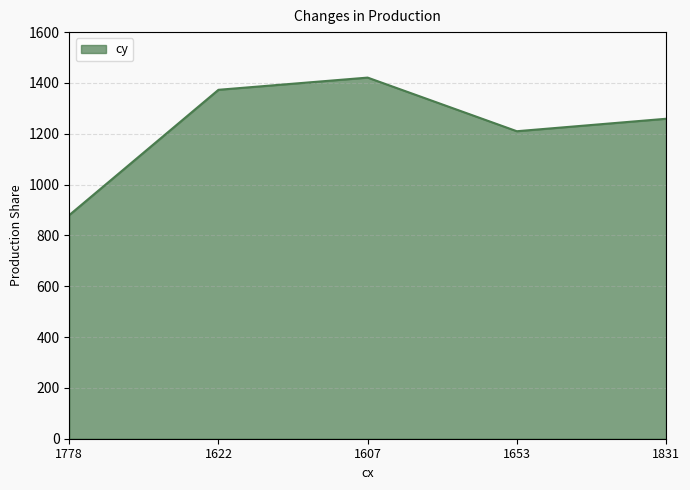

List the labels in order of value, smallest first.

1778, 1653, 1831, 1622, 1607